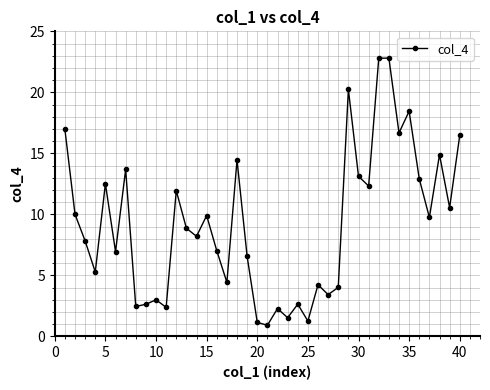

What is the value of the 6th point from the left?

6.9